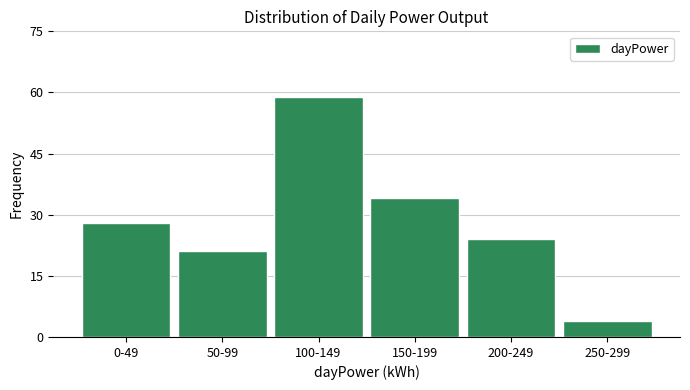

Reading left to right, transcribe all the data shown in this chart.

28	21	59	34	24	4